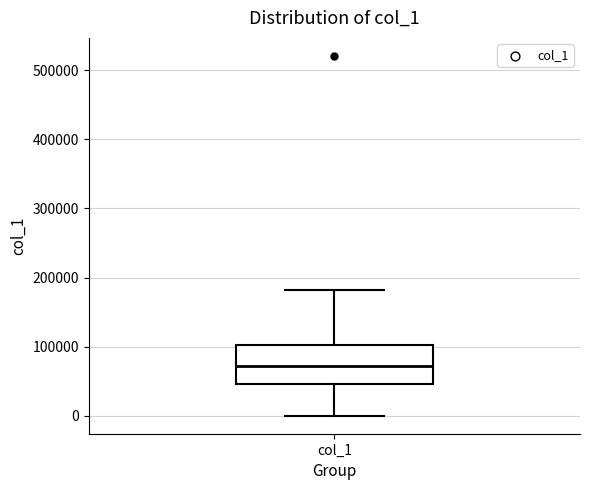

Where does the upper whisker of the box for col_1 end on the y-axis? The values are not printed on the chart, so give them approximately, as read against the axis.

180000